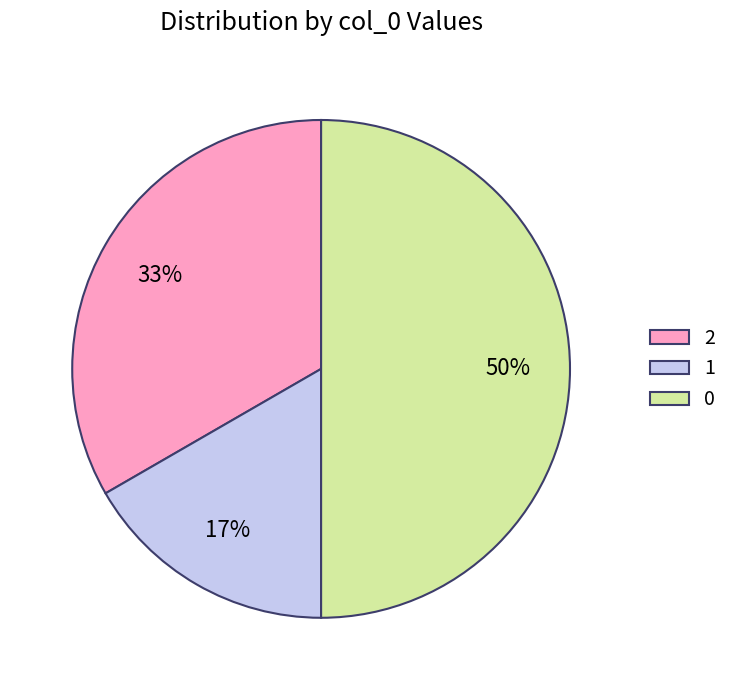

True or false: 0 accounts for 58% of the total.

False